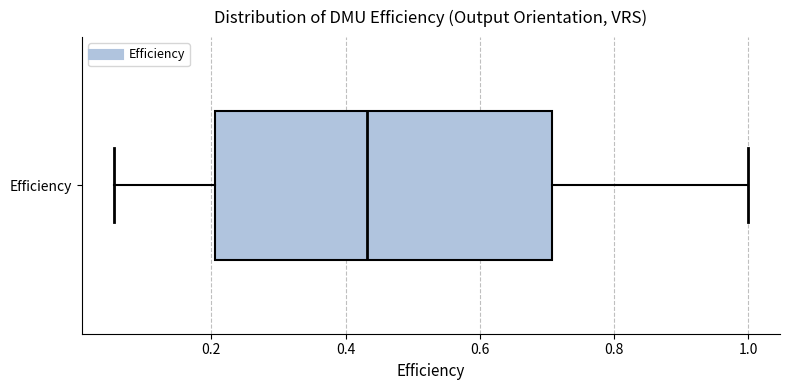

Where is the left edge of the box for Efficiency on the x-axis? The values are not printed on the chart, so give them approximately, as read against the axis.

0.20